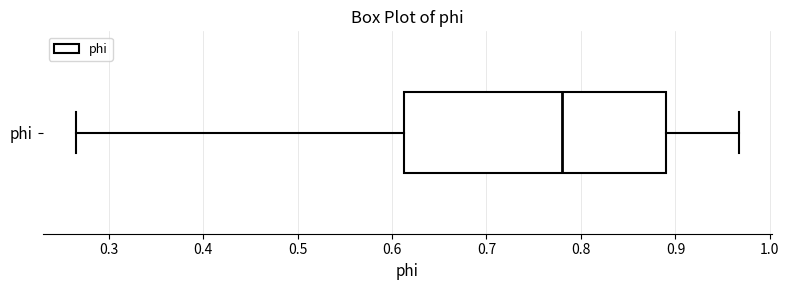

Read this box plot against the x-axis: the position of the median line, the range covered by the box, and the ends of both whiskers. The values are not printed on the chart, so give them approximately, as read against the axis.

median 0.78, box 0.61 to 0.89, whiskers 0.27 to 0.97